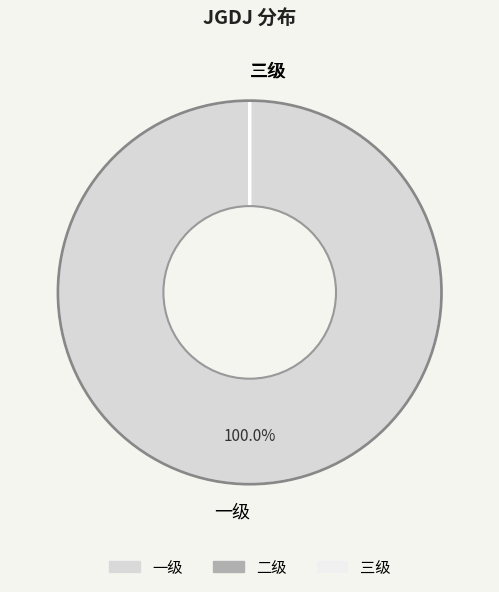

To the nearest percent, what percentage of the pie is 一级?

100%